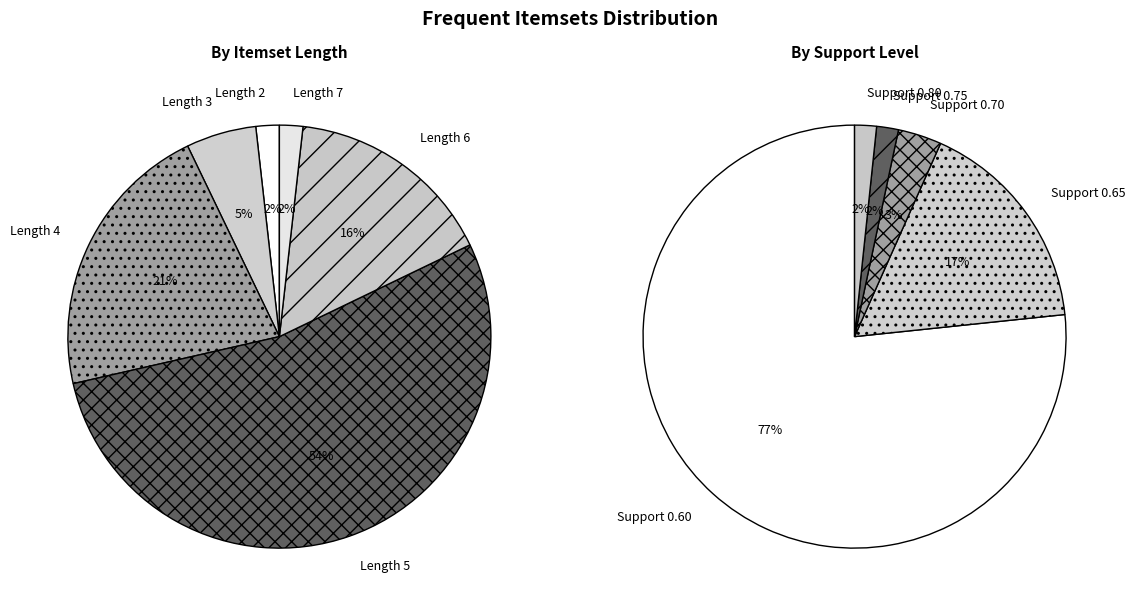

What is the ratio of the value at length_4 to the value at length_6?

1.3